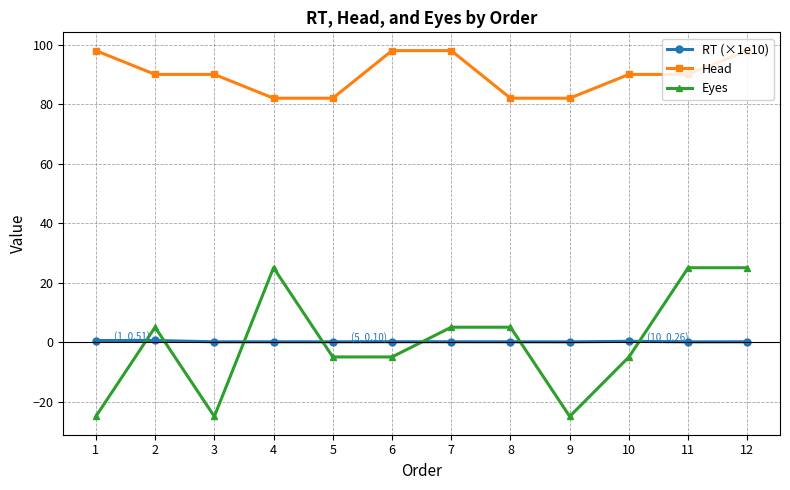

Where is the first local maximum for Eyes?

2